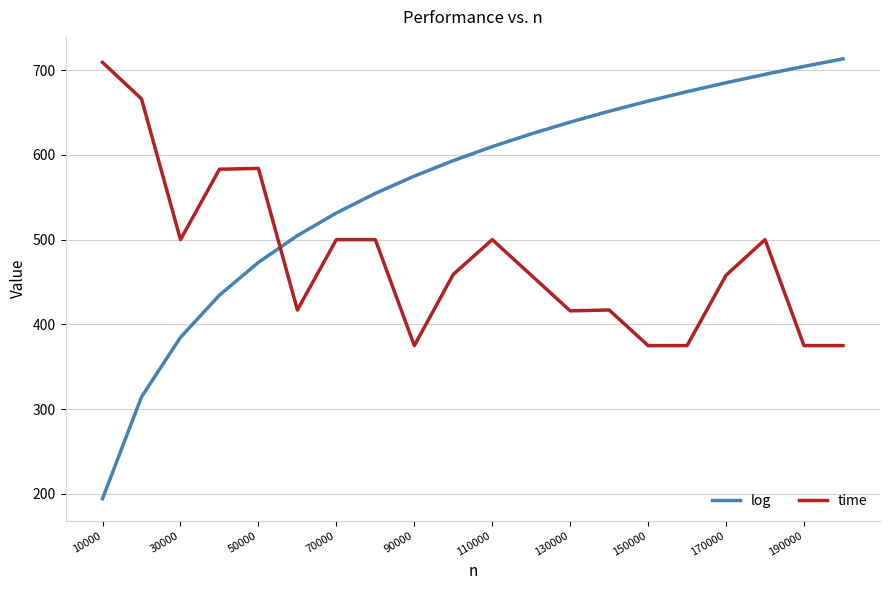

What is the smallest value displayed?

194.5